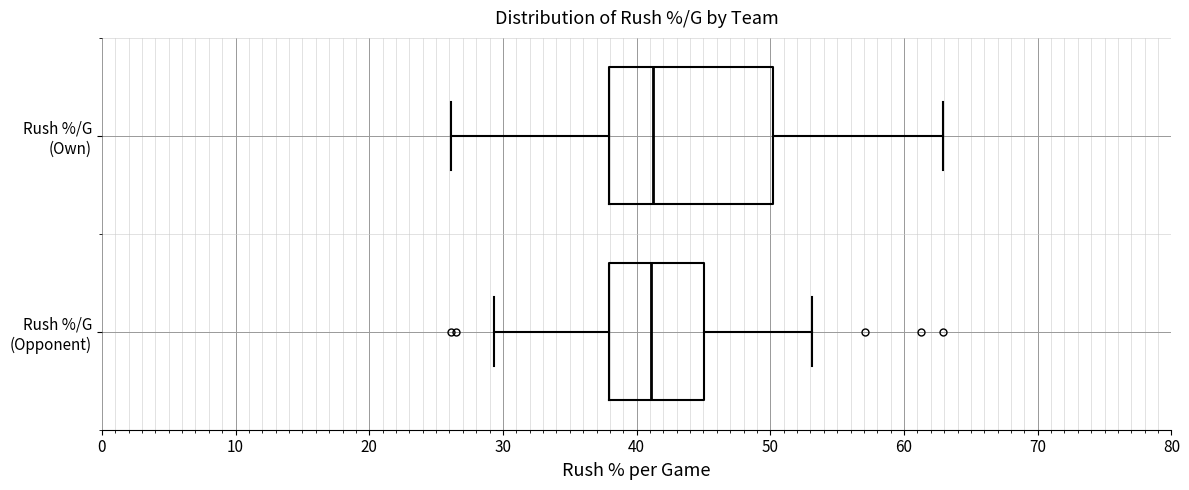

Where does the right whisker of the box for Rush %/G (Own) end on the x-axis? The values are not printed on the chart, so give them approximately, as read against the axis.

63